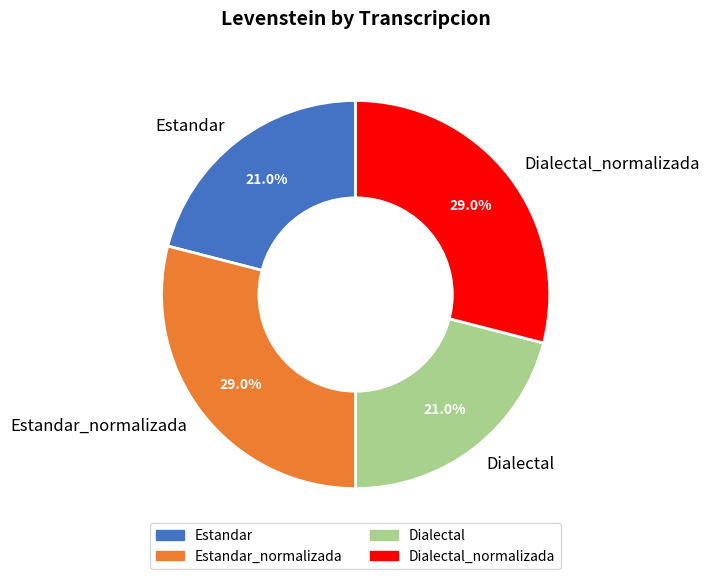

The Estandar_normalizada slice represents 29% of the pie. True or false?

True